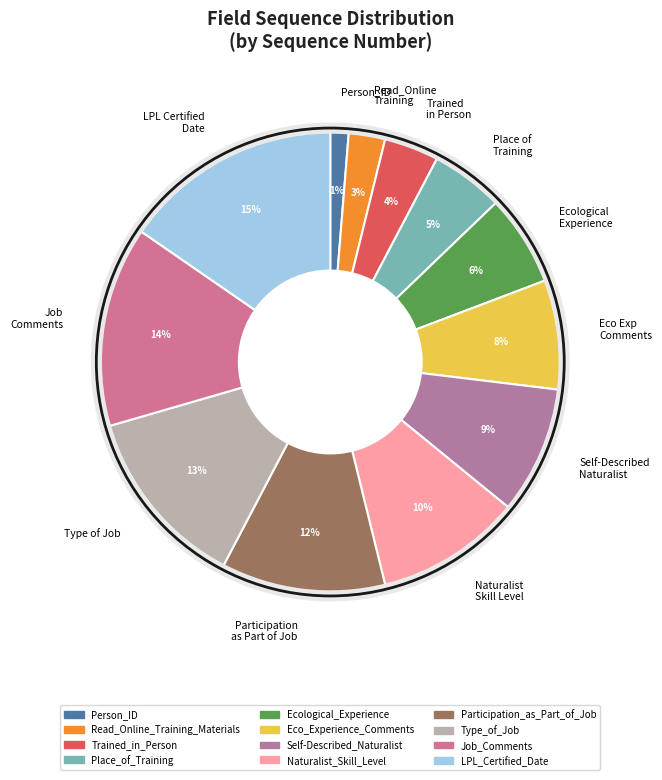

Does any single category account for the majority?

No